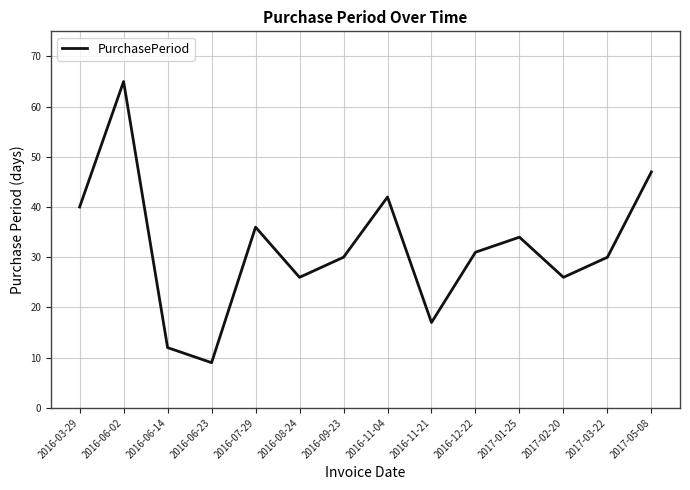

What is the greatest value displayed?

65